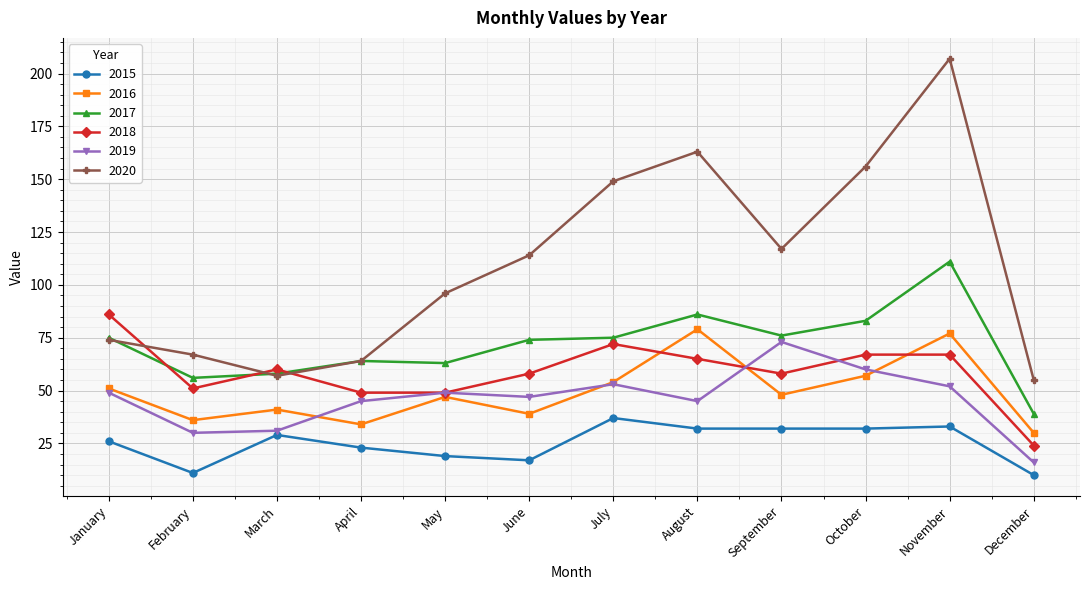

True or false: 2015 and 2016 cross at least once.

False